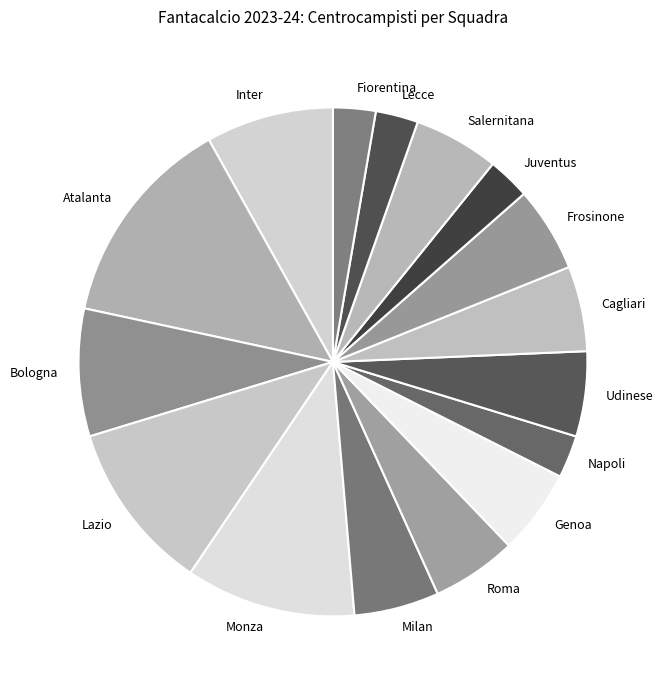

Does any single category account for the majority?

No